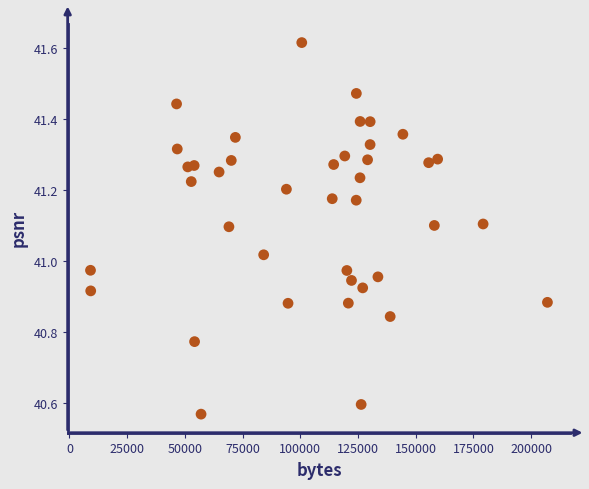

What is the range of X values (max minus min)?

197956.0